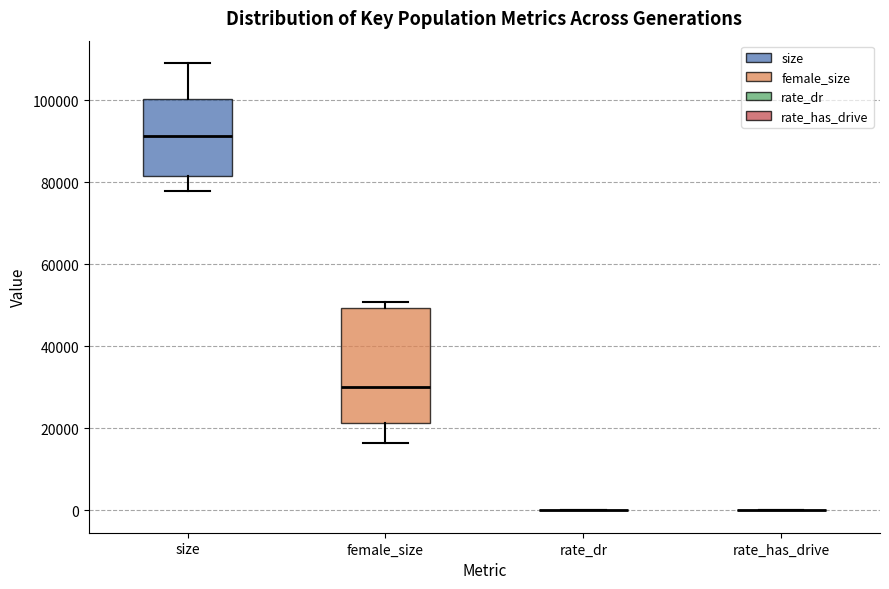

Reading left to right, read every box against the y-axis: the position of its median line, the range the box covers, and the ends of its whiskers. The values are not printed on the chart, so give them approximately, as read against the axis.

size: median 92000, box 82000 to 100000, whiskers 78000 to 110000
female_size: median 30000, box 22000 to 50000, whiskers 16000 to 50000 (just above the box's upper edge)
rate_dr: box collapsed to a line at 0, whiskers 0 to 0
rate_has_drive: box collapsed to a line at 0, whiskers 0 to 0